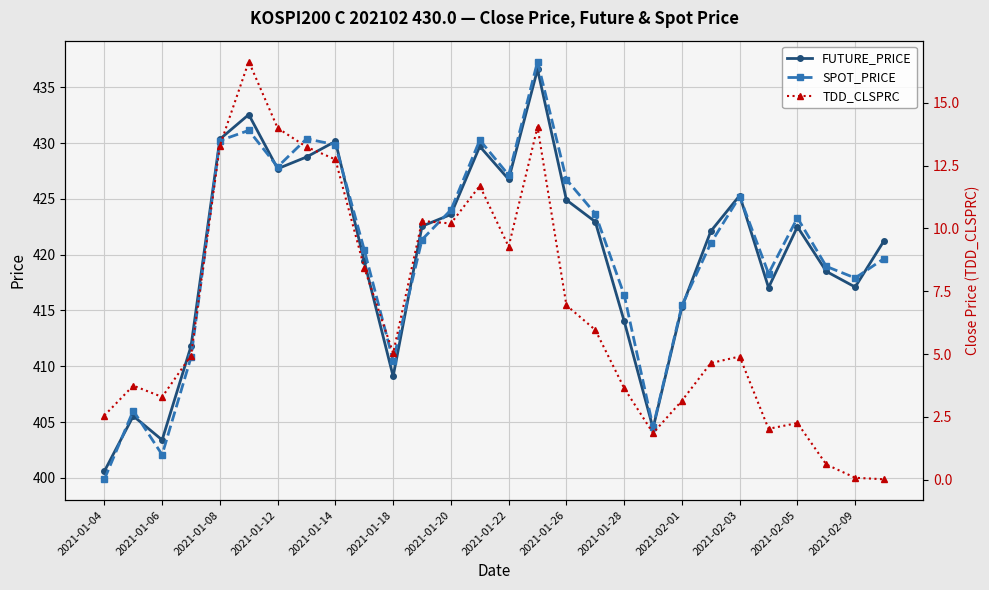

How many lines are shown in the chart?

3